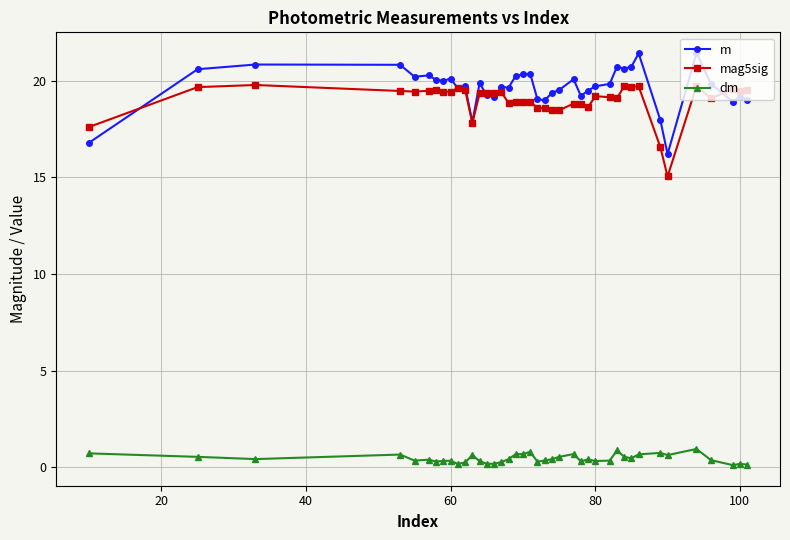

True or false: dm and m intersect in this chart.

False